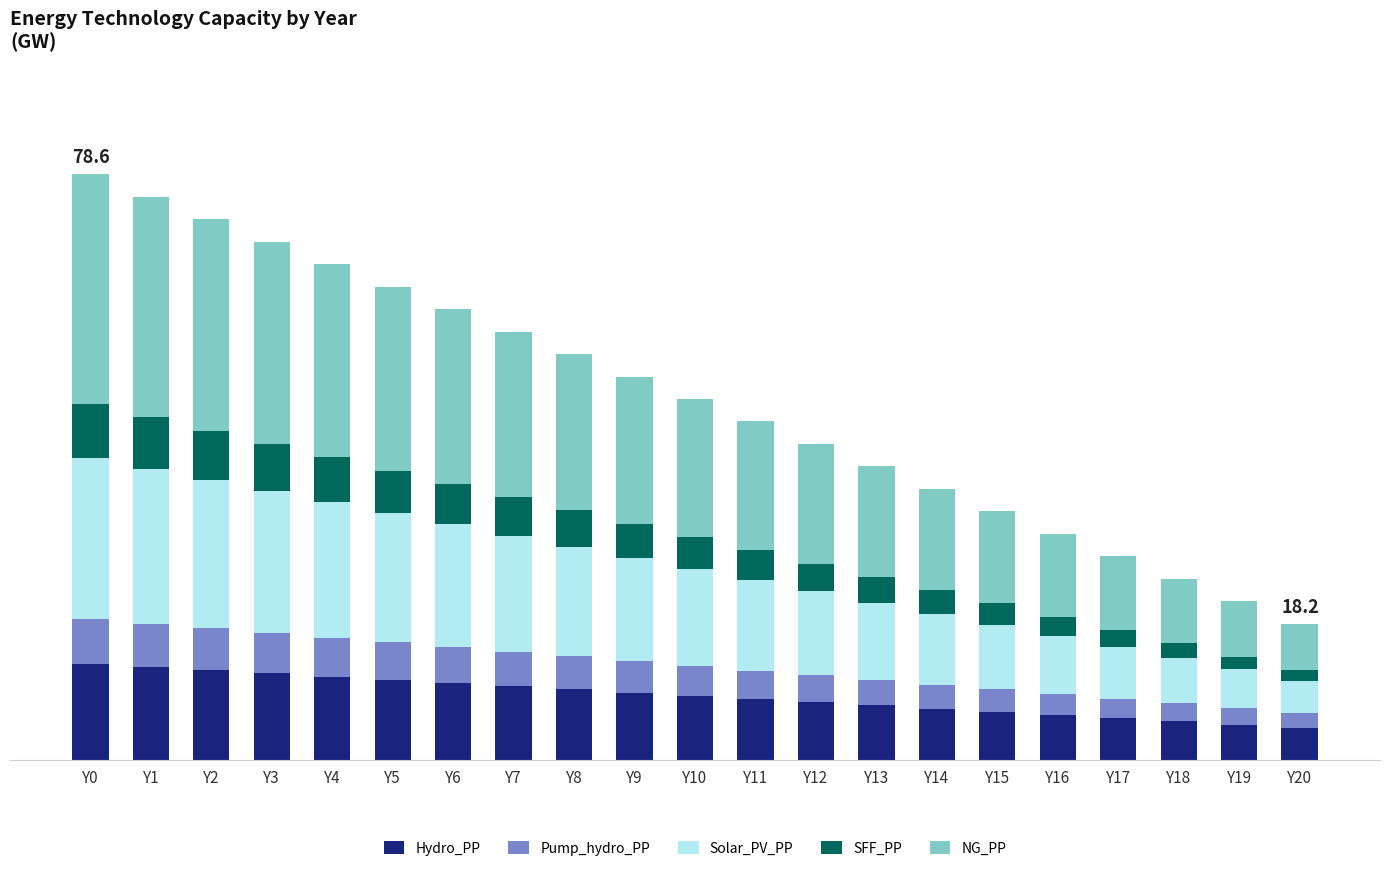

What are all the series names shown in the legend?

Hydro_PP, Pump_hydro_PP, Solar_PV_PP, SFF_PP, NG_PP